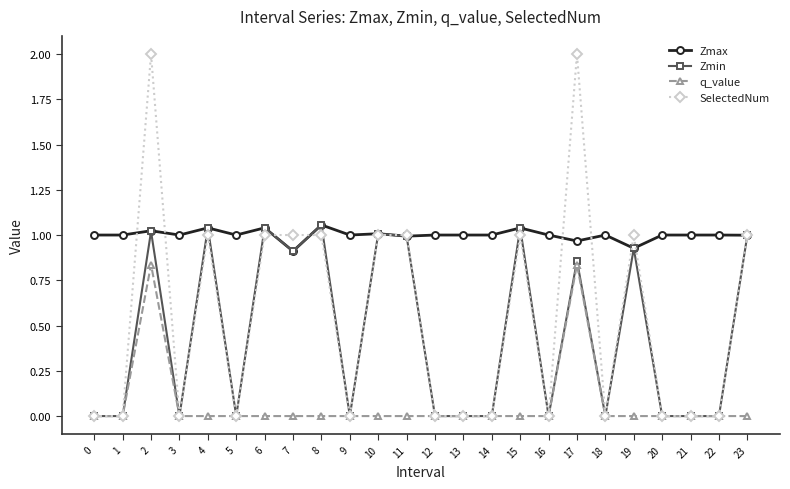

Which series has the largest range (max minus min)?

SelectedNum